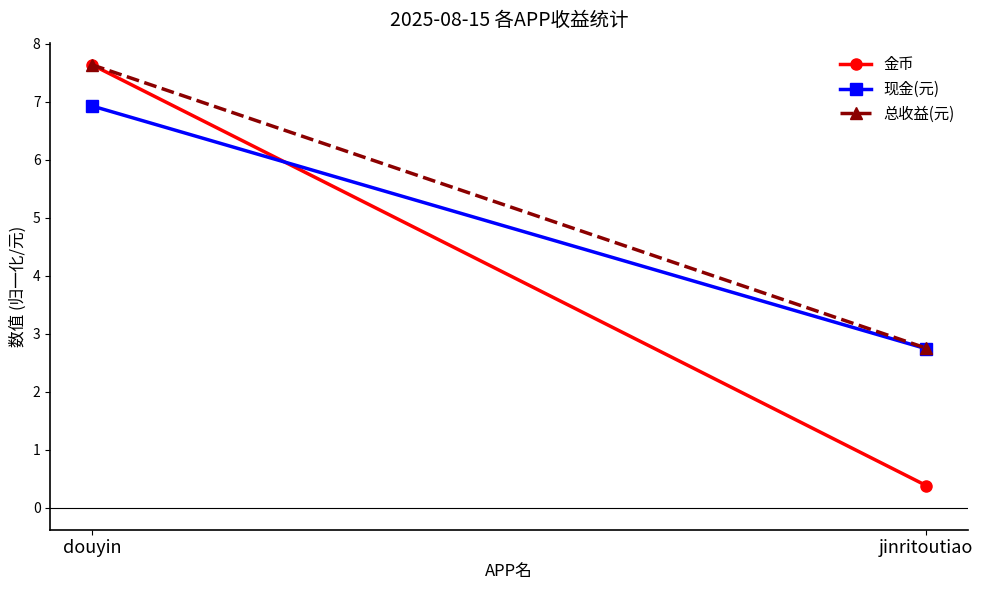

Where does the 总收益(元) series first go above 7?

douyin